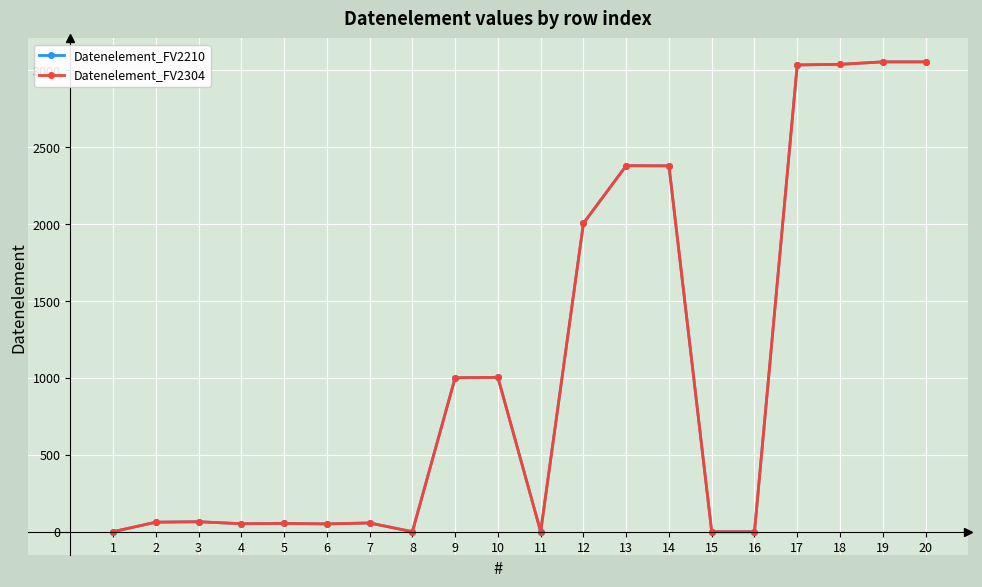

True or false: Datenelement_FV2210 has a value of 18 at 6.

False